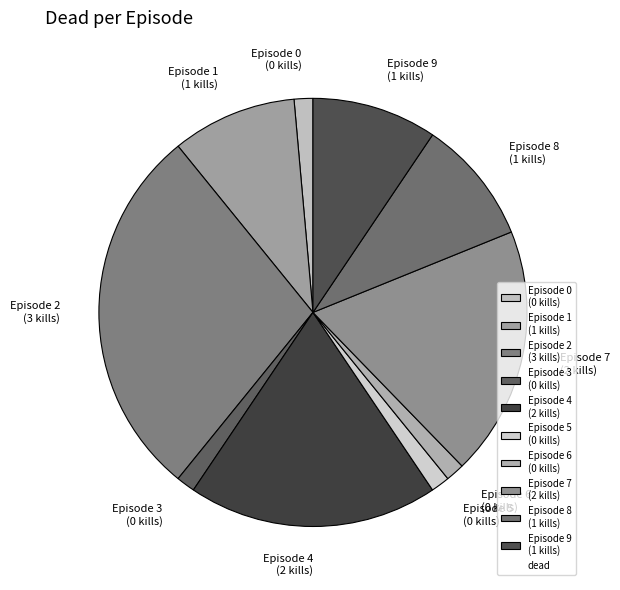

Combined, do Episode 8 (1 kills) and Episode 5 (0 kills) account for over 50%?

No